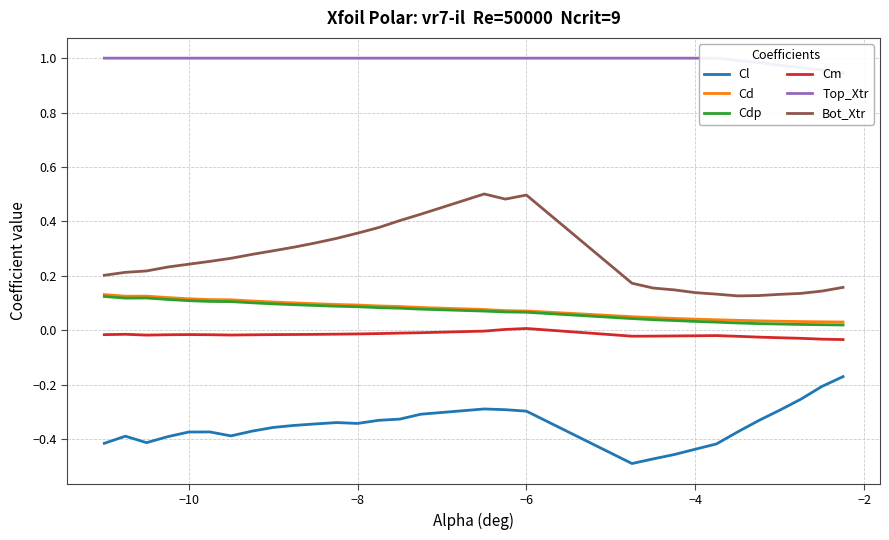

True or false: Cl and Bot_Xtr cross at least once.

False